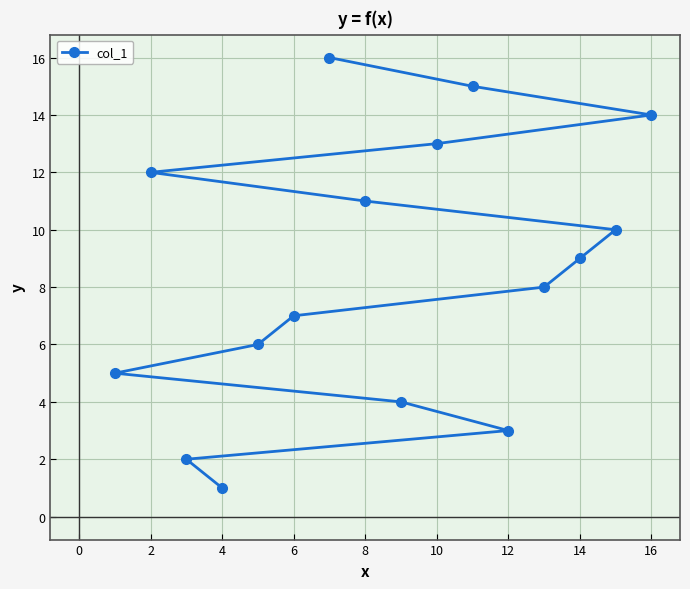

How many lines are shown in the chart?

1